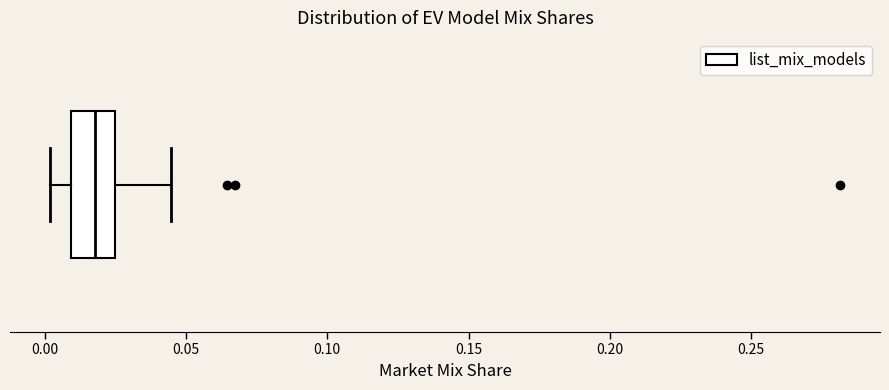

Read this box plot against the x-axis: the position of the median line, the range covered by the box, and the ends of both whiskers. The values are not printed on the chart, so give them approximately, as read against the axis.

median 0.020, box 0.010 to 0.025, whiskers 0.000 to 0.045